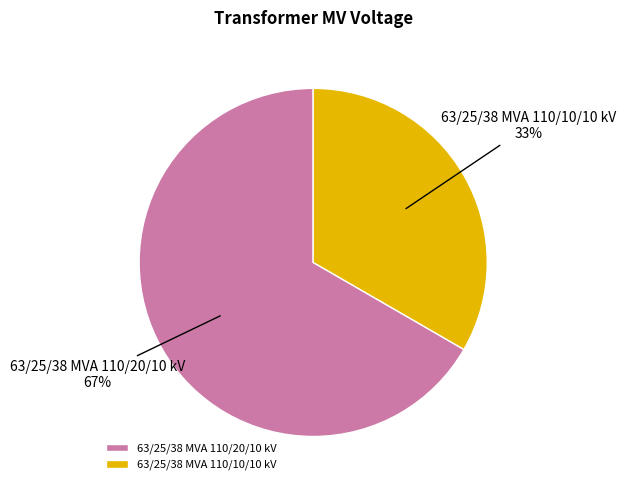

What is the ratio of the value at 63/25/38 MVA 110/10/10 kV to the value at 63/25/38 MVA 110/20/10 kV?

0.5